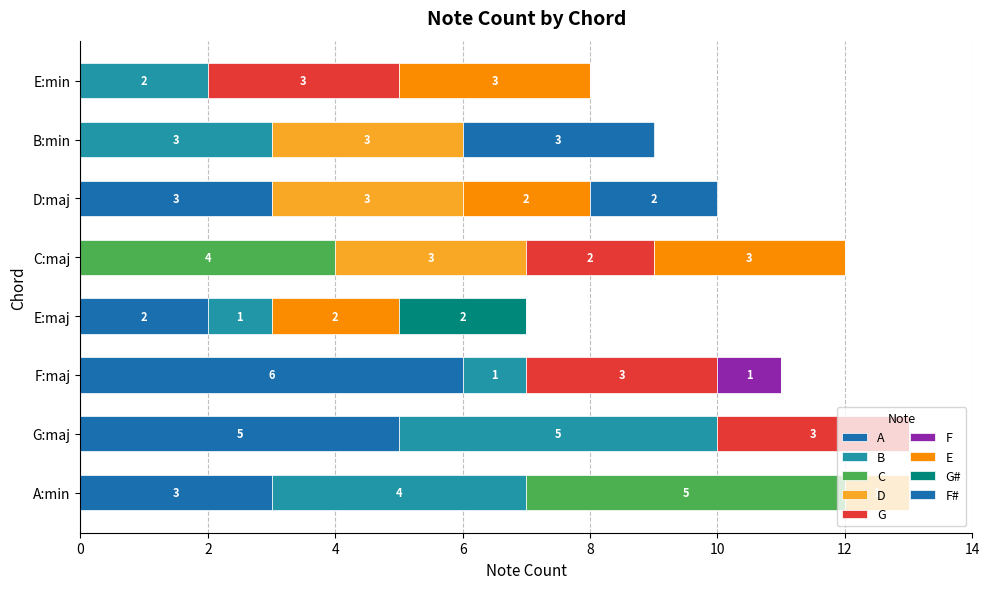

How many series are shown in this chart?

9